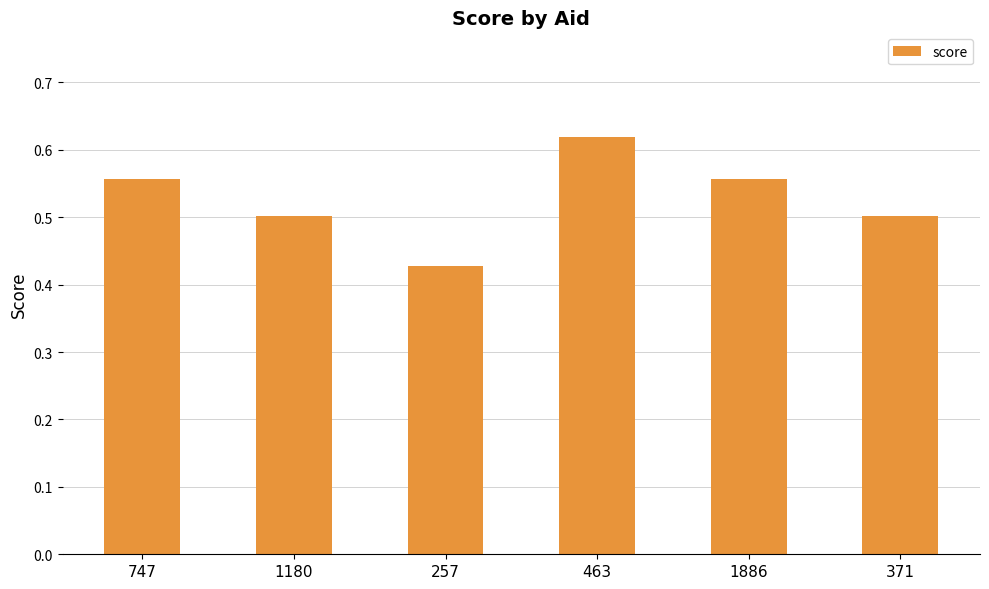

At which category does the chart reach its peak across all series?

463